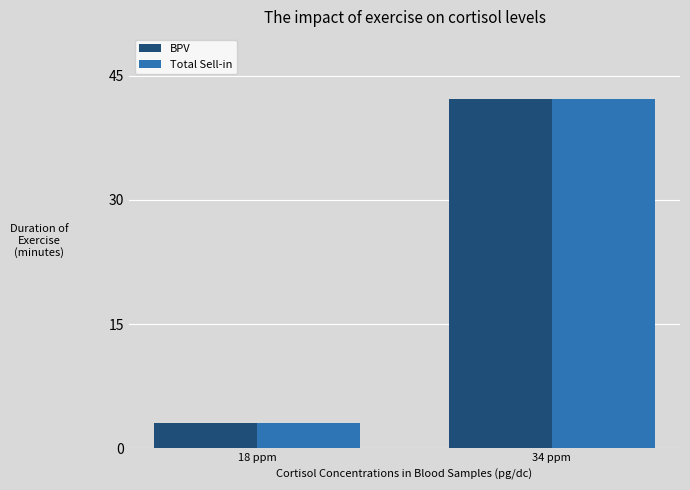

How many values in the Total Sell-in series are below 42?

1